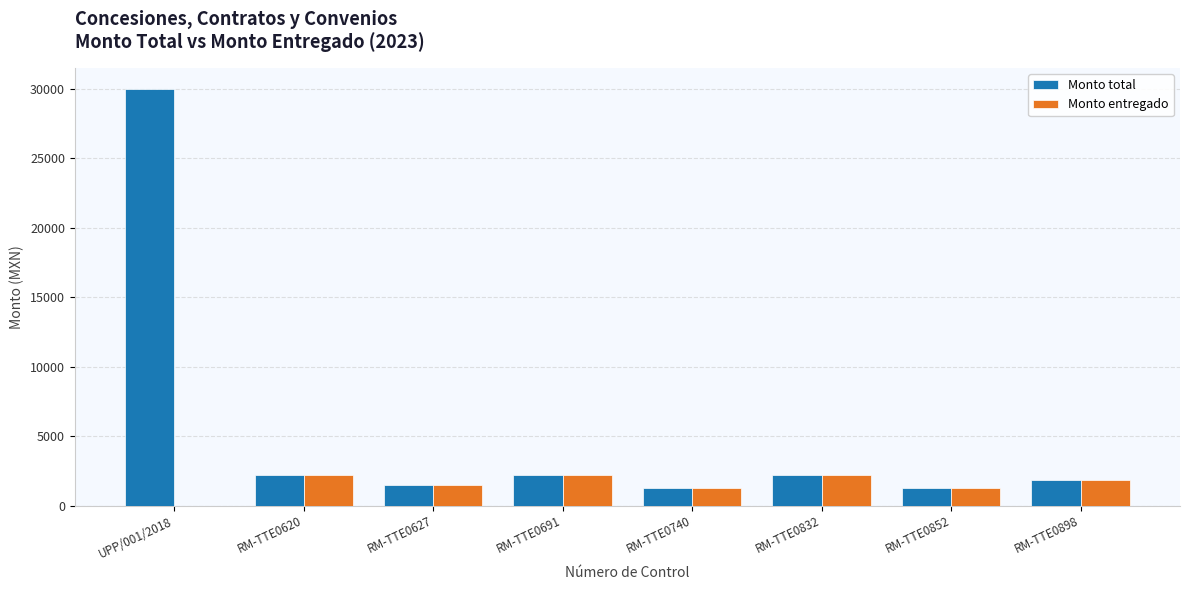

Does the chart contain stacked bars?

No